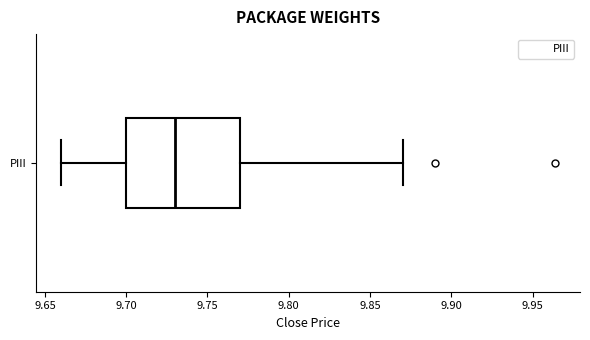

Where is the right edge of the box for PIII on the x-axis? The values are not printed on the chart, so give them approximately, as read against the axis.

9.77